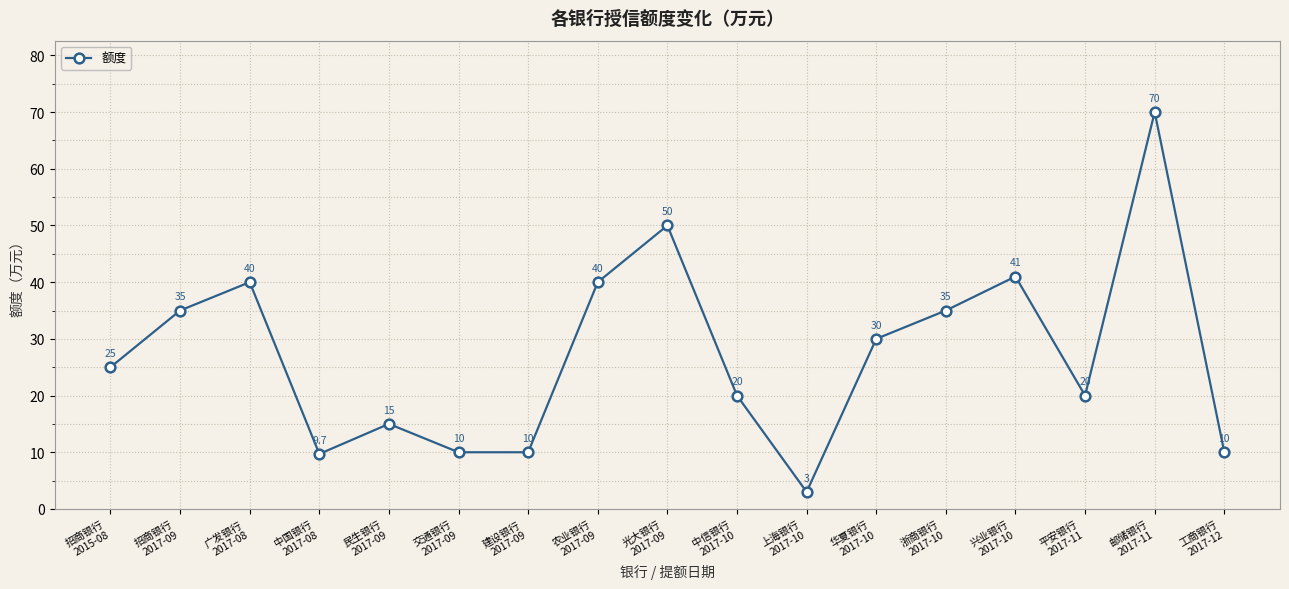

What is the value of the 12th point from the left?

30.0